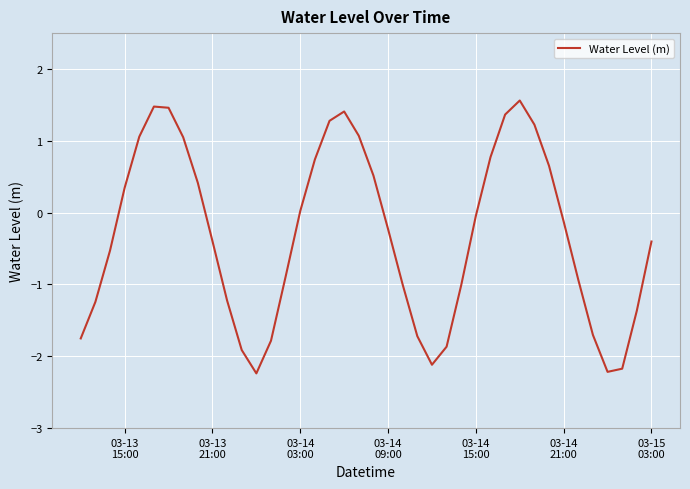

Does the chart display data point markers on the line(s)?

No